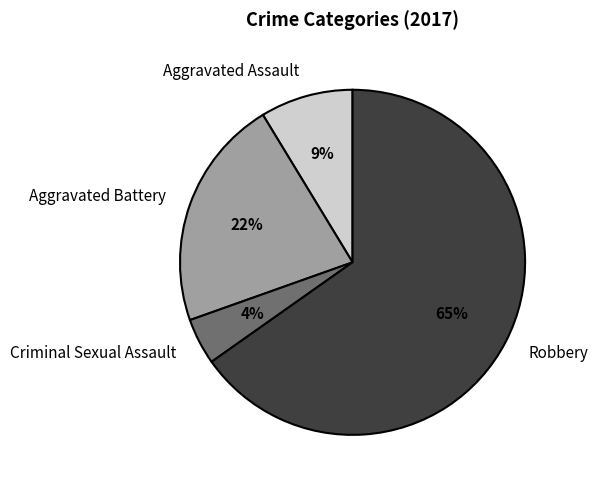

To the nearest percent, what portion does Criminal Sexual Assault represent?

4%